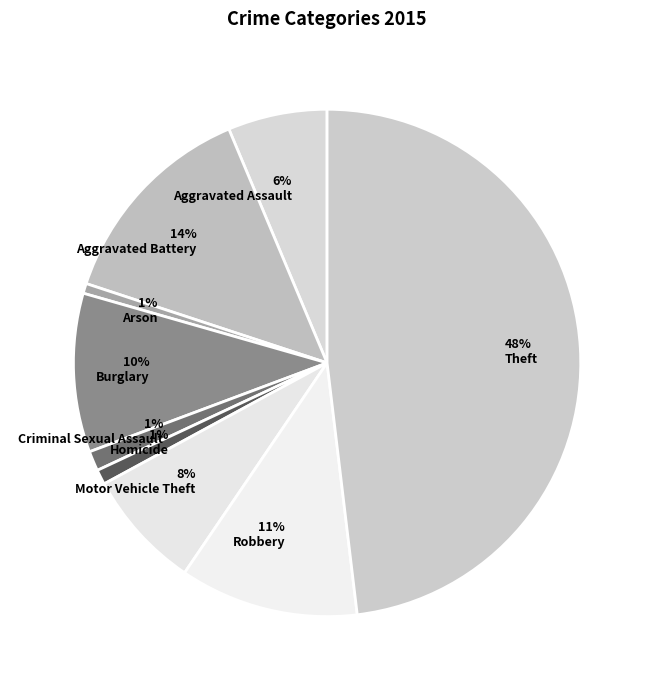

To the nearest percent, what is the difference between the largest and smallest slice percentages?

47%